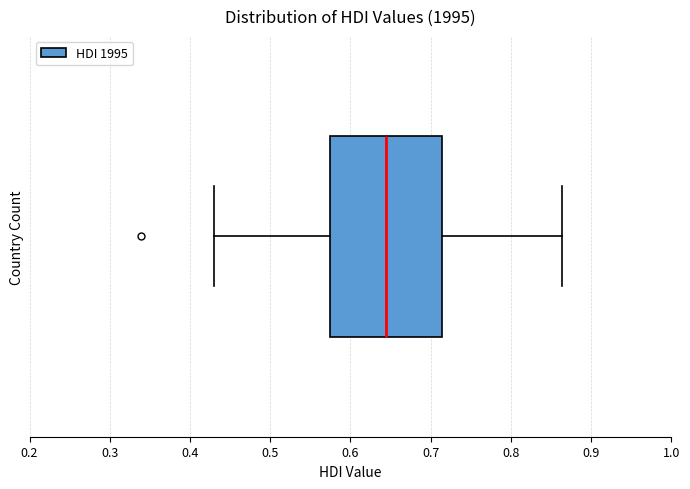

Transcribe this box plot: give where the median line is, the range the box spans, and where the two whiskers end, as read against the x-axis. The values are not printed on the chart, so give them approximately, as read against the axis.

median 0.64, box 0.57 to 0.71, whiskers 0.43 to 0.86